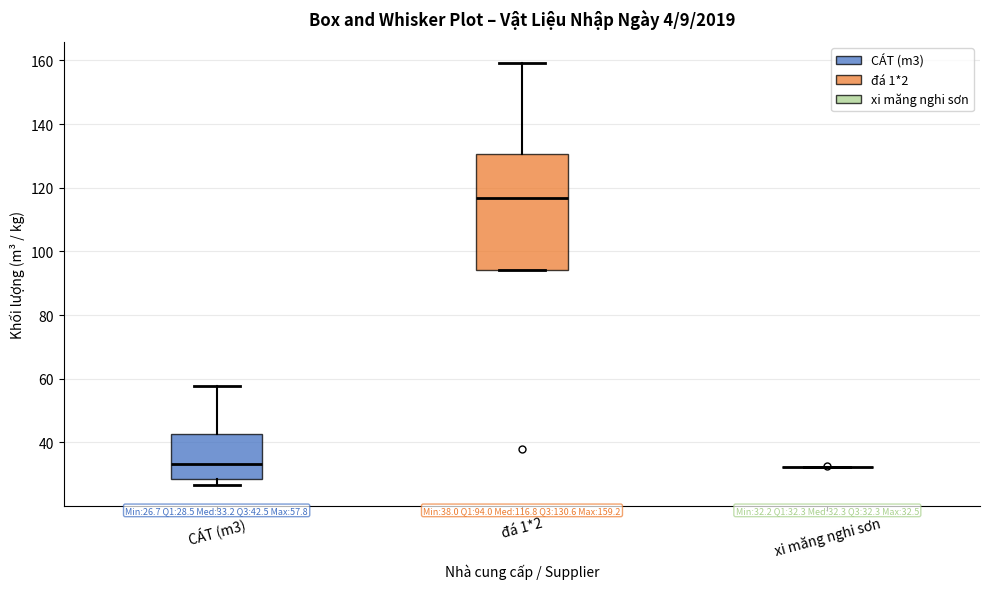

Comparing the boxes themselves (not the whiskers), which one is the tallest?

đá 1*2